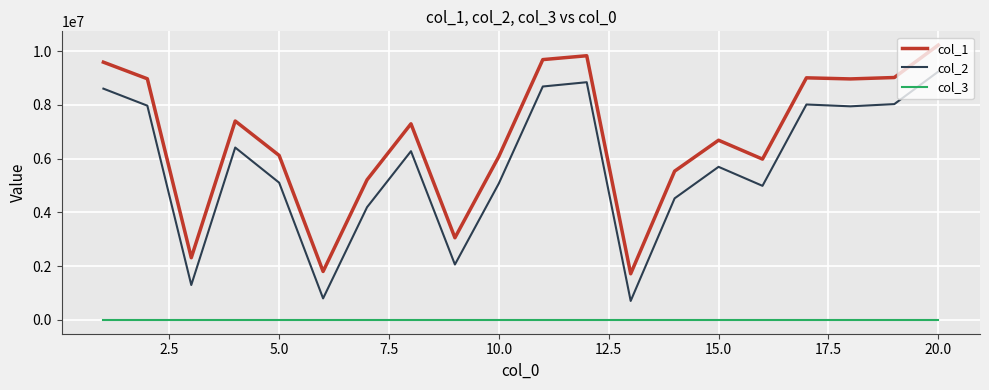

What is the minimum value shown in the chart?

1